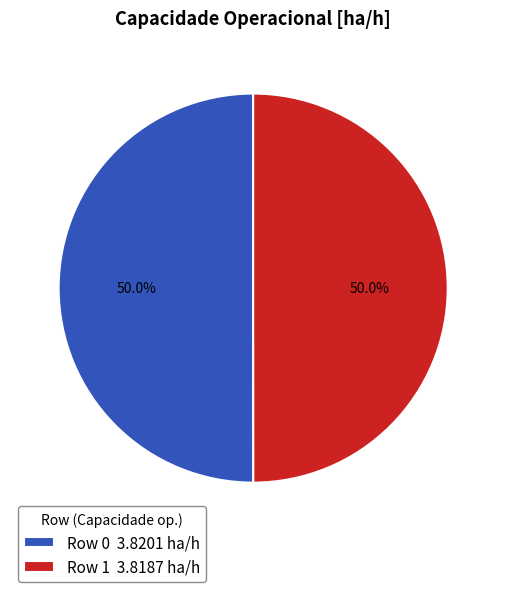

Approximately how many times larger is the value at Row 0 3.8201 ha/h compared to Row 1 3.8187 ha/h?

1.0